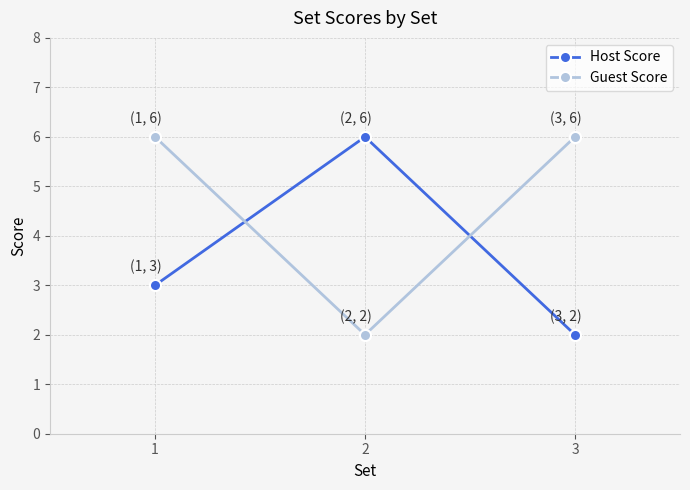

At how many categories does at least one series exceed 4?

3